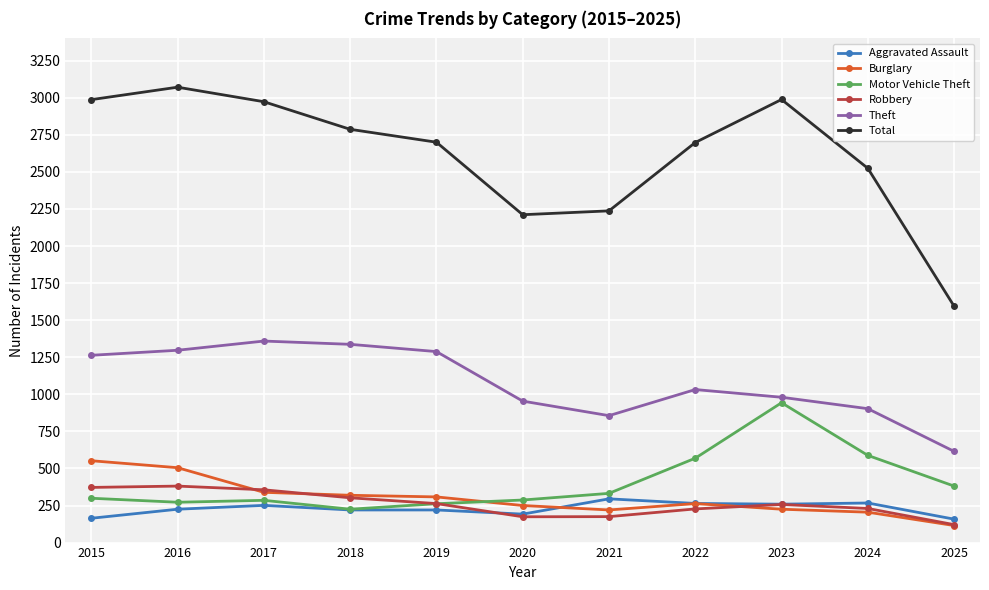

What are all the series names shown in the legend?

Aggravated Assault, Burglary, Motor Vehicle Theft, Robbery, Theft, Total